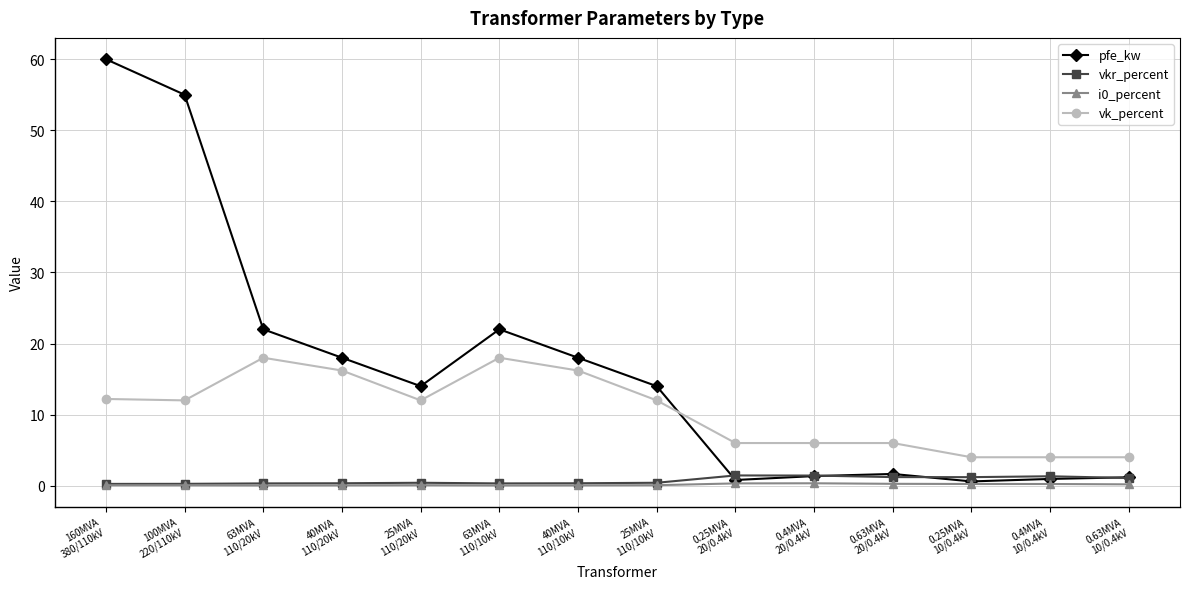

What is the lowest value of the vk_percent series?

4.0